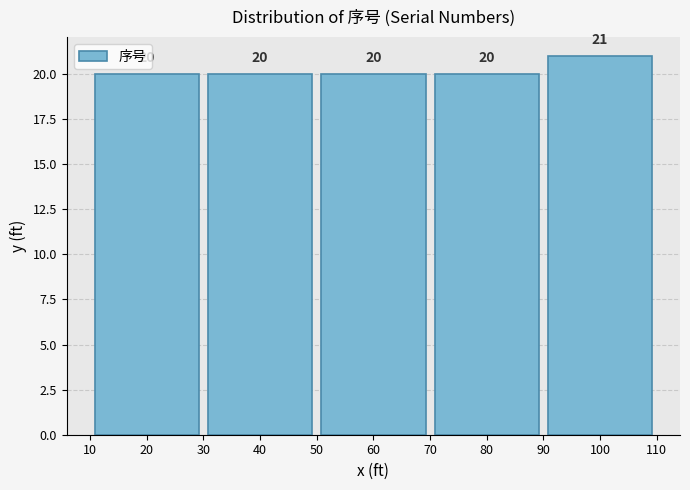

What is the height of the bar covering 10 to 30 on the x-axis?

20